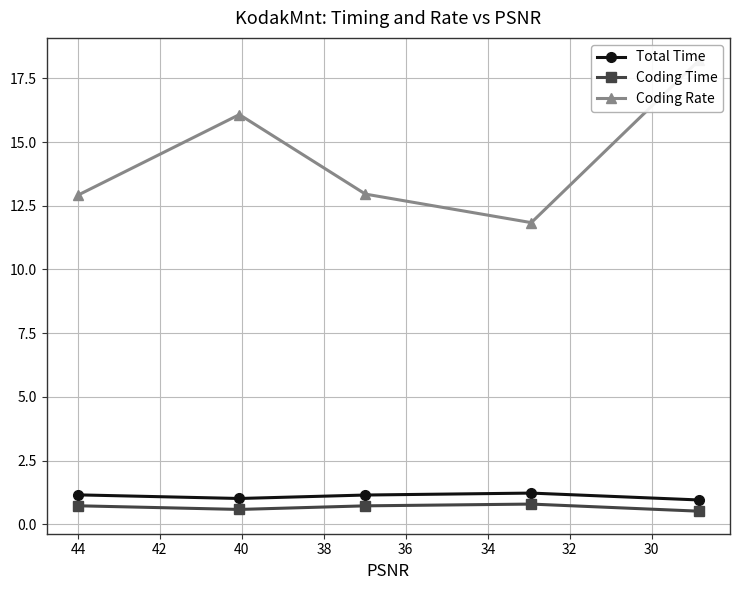

Is the value of Total Time at 32 greater than the value of Coding Time at 32?

Yes